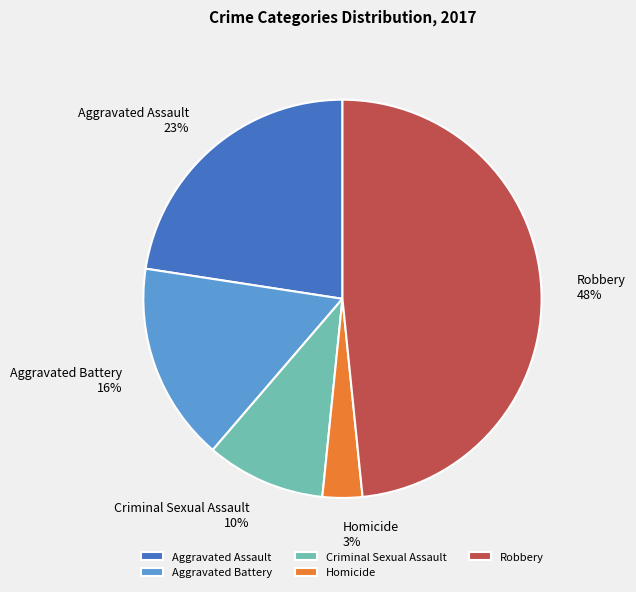

To the nearest percent, what is the combined percentage of Robbery and Aggravated Assault?

71%